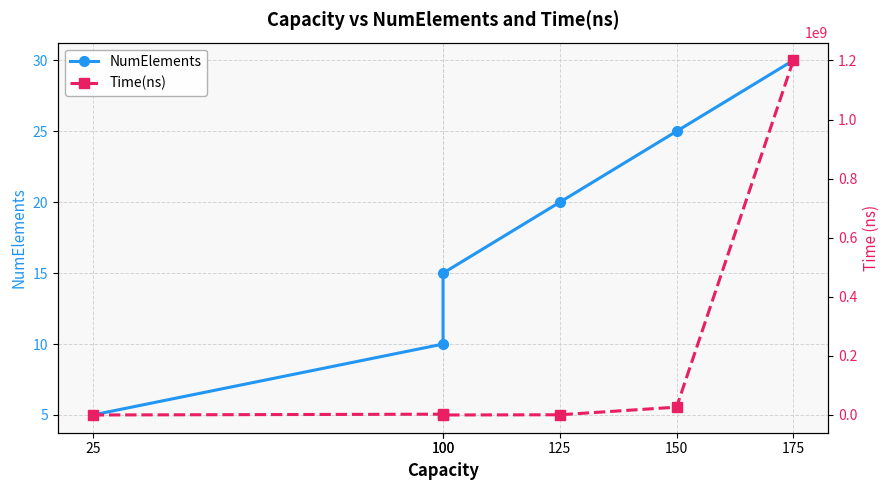

Rank the series by their average value, from lowest to highest.

NumElements, Time(ns)